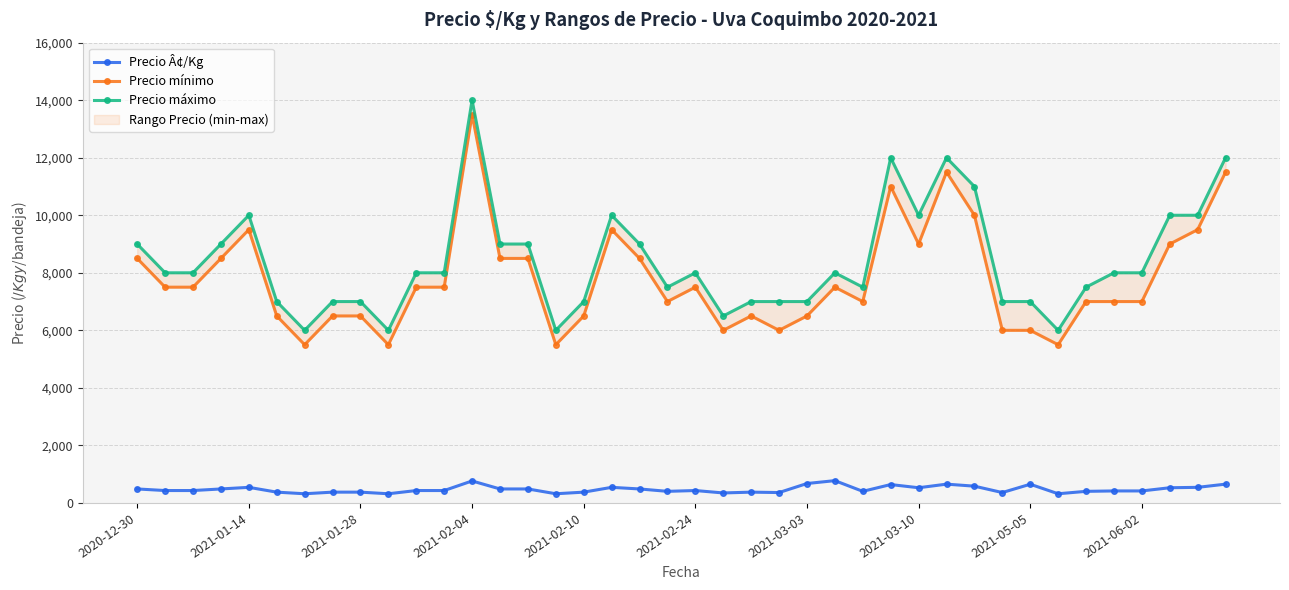

True or false: Precio Â¢/Kg has more than 1 interior local peaks.

True